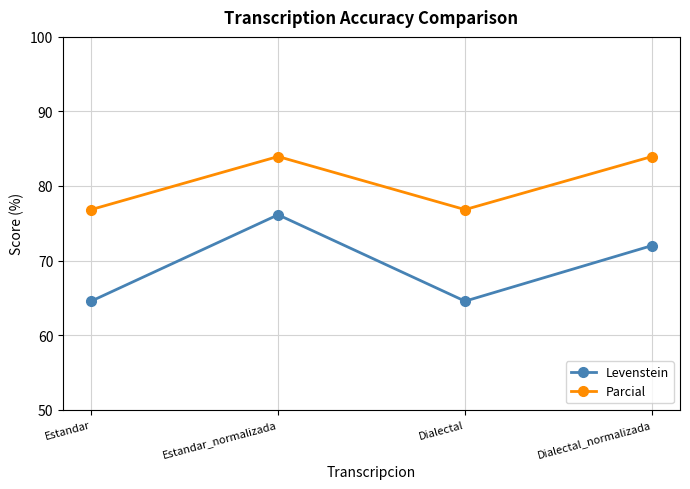

How many interior local peaks does the Levenstein series have?

1